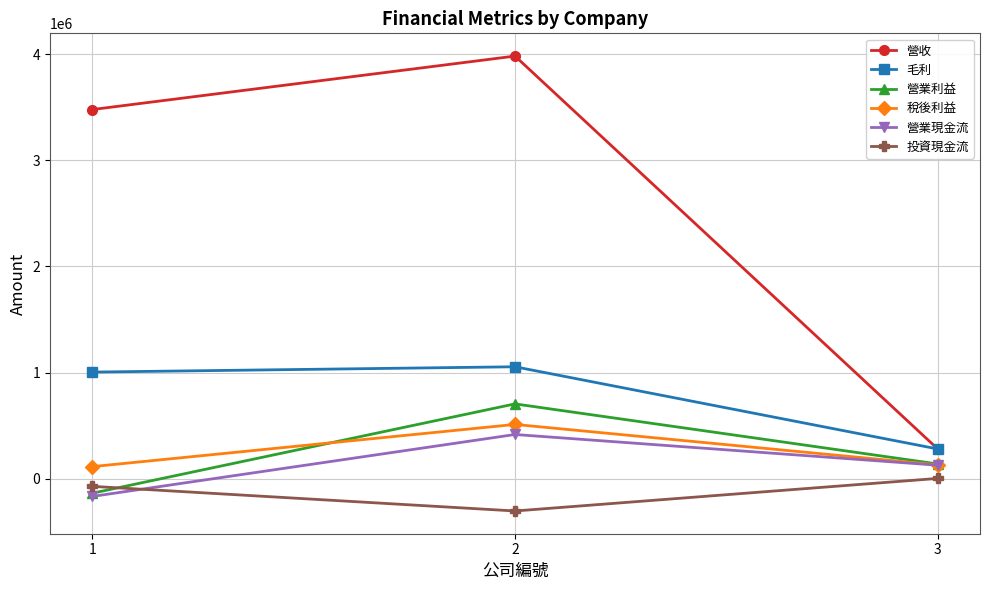

What is the maximum value shown in the chart?

3982919